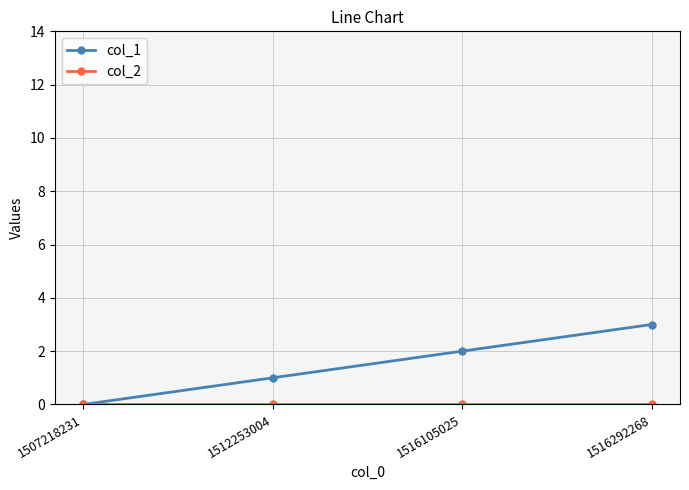

The value of col_1 at 1512253004 is 1. True or false?

True